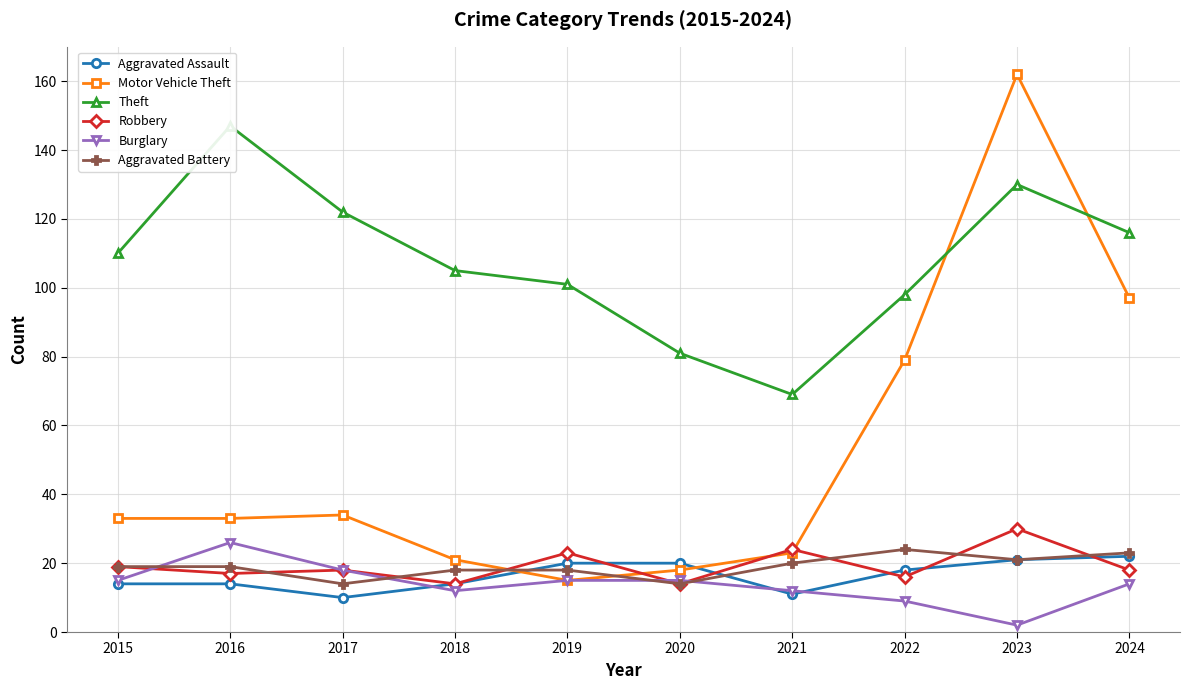

Does the chart display data point markers on the line(s)?

Yes